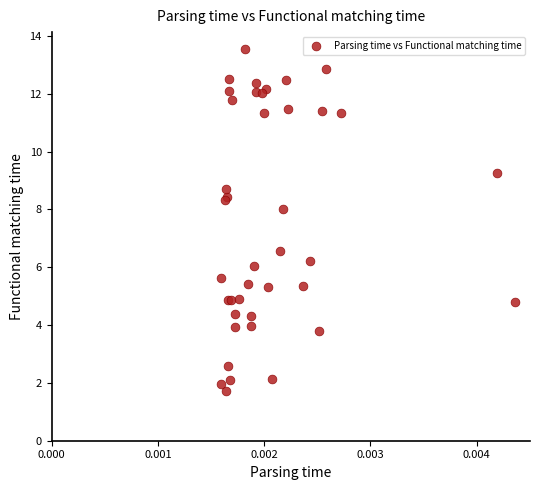

What Y value in the scatter plot is closest to 7?

6.6